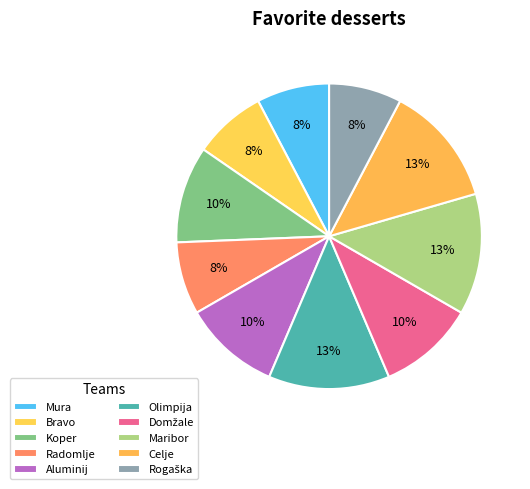

To the nearest percent, what is the average slice percentage?

10%